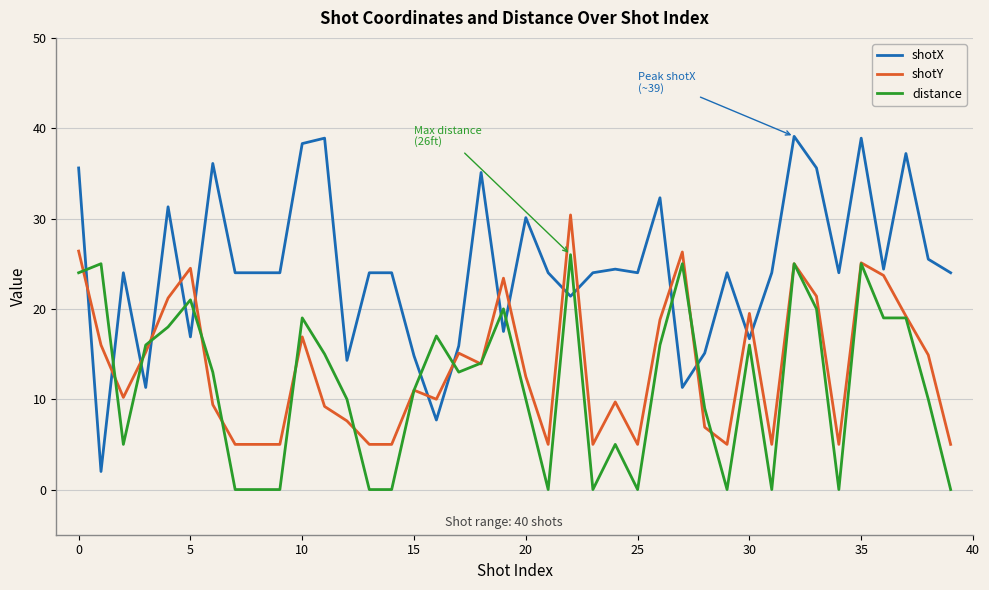

List the series in order of their overall mean, highest first.

shotX, shotY, distance